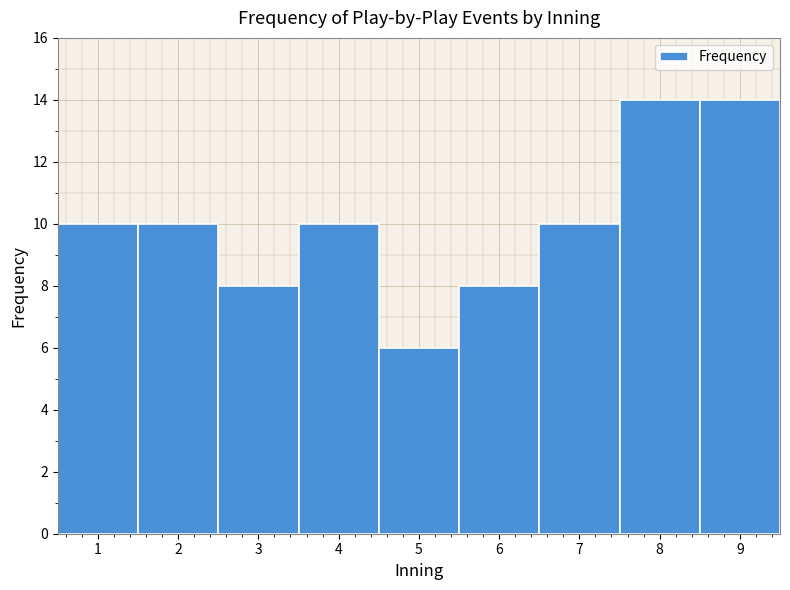

Reading left to right, transcribe this chart: for each bar, give the range it covers on the x-axis and its height. The values are not printed on the chart, so give them approximately, as read against the axis.

0.5 to 1.5: 10
1.5 to 2.5: 10
2.5 to 3.5: 8
3.5 to 4.5: 10
4.5 to 5.5: 6
5.5 to 6.5: 8
6.5 to 7.5: 10
7.5 to 8.5: 14
8.5 to 9.5: 14